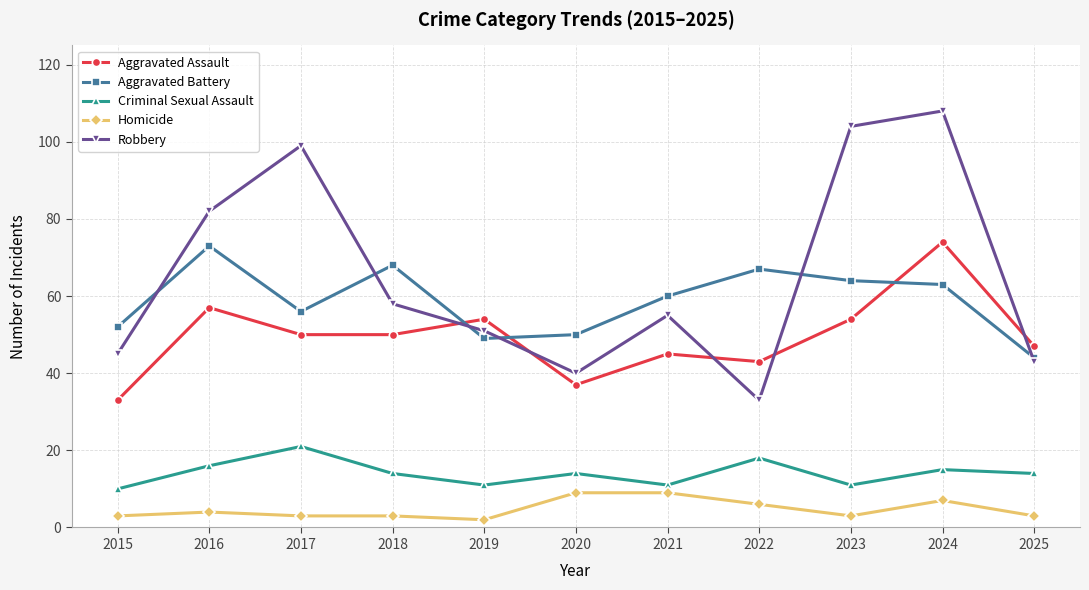

Which series has the widest spread of values?

Robbery